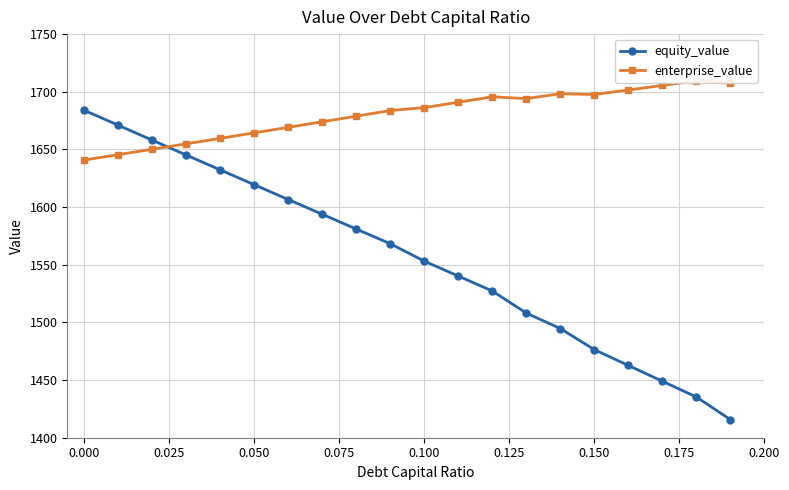

Where does the equity_value series first go above 1568?

0.000